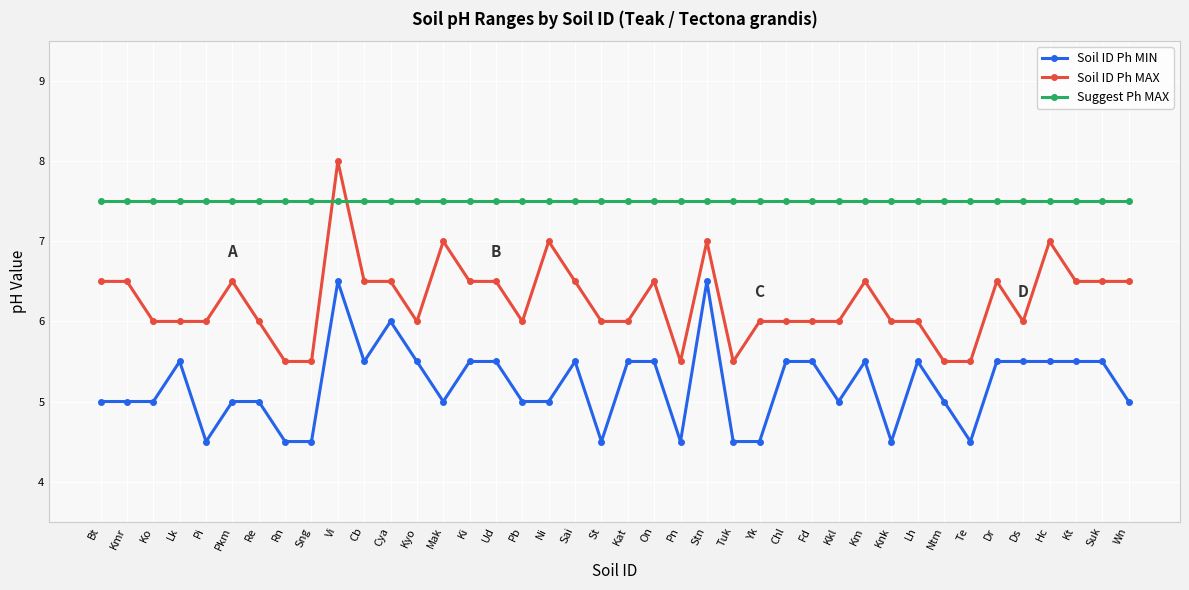

What is the difference between the highest and lowest values at Lh?

2.0